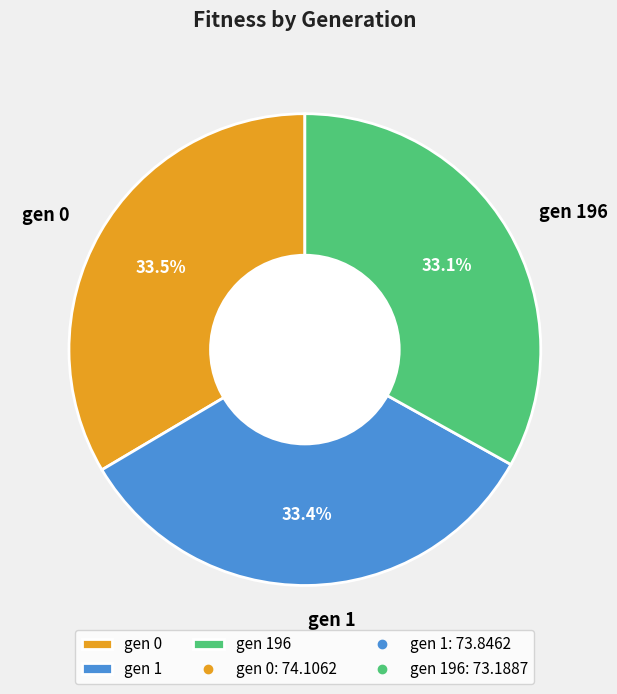

To the nearest percent, what portion does gen 196 represent?

33%